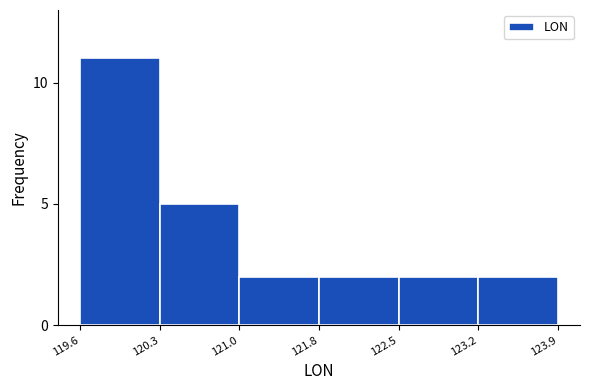

Reading left to right, what are all the values shown in this chart?

119.6=11	120.3=5	121.0=2	121.8=2	122.5=2	123.2=2